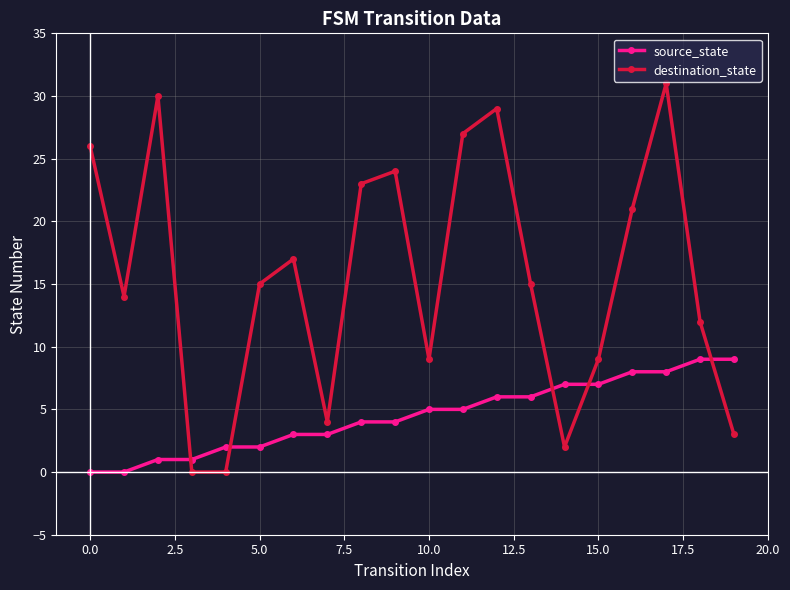

In destination_state, how many points are higher than both neighbors (excluding endpoints)?

5